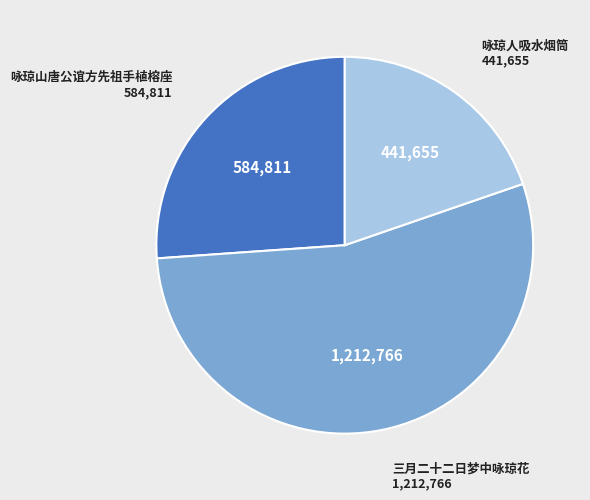

Is there a majority slice in this chart?

Yes